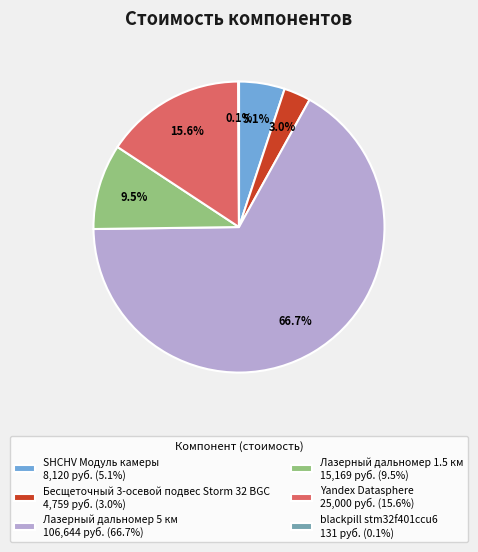

Which category has the biggest portion of the pie?

Лазерный дальномер 5 км 106,644 руб. (66.7%)